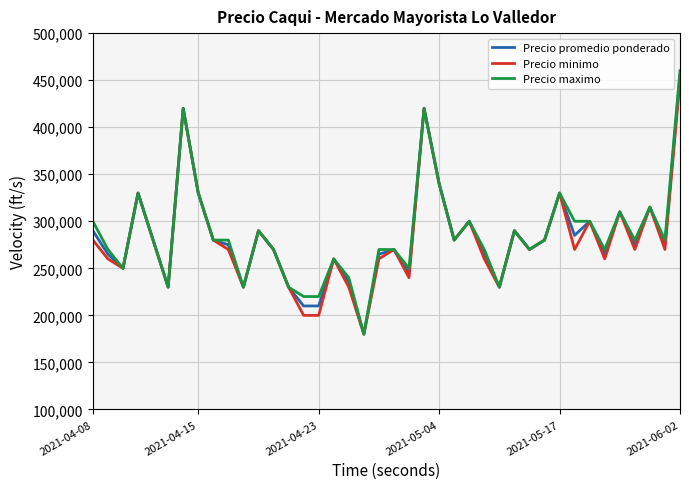

What is the maximum value shown in the chart?

460000